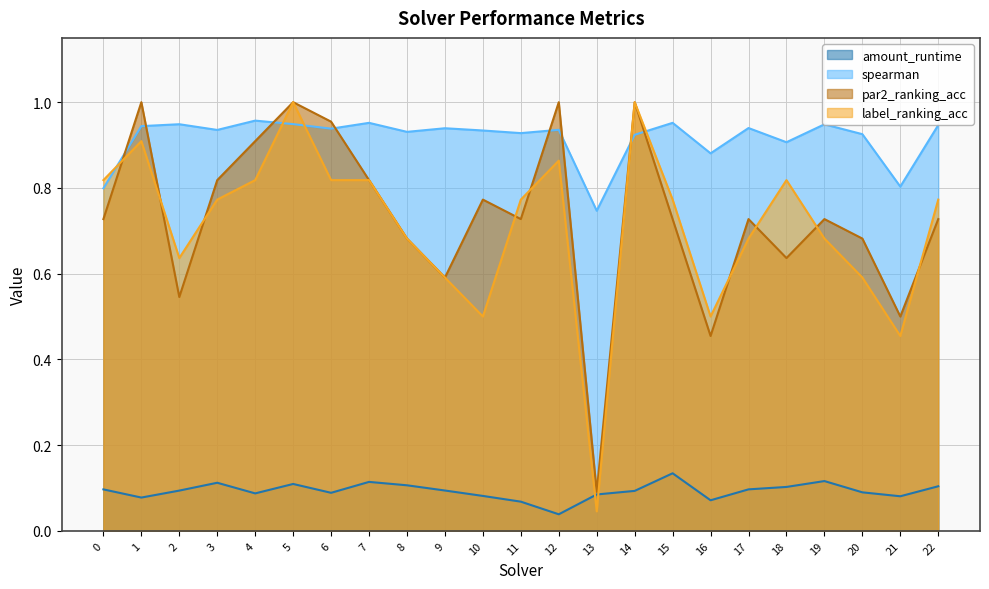

Count the number of data series in this chart.

4